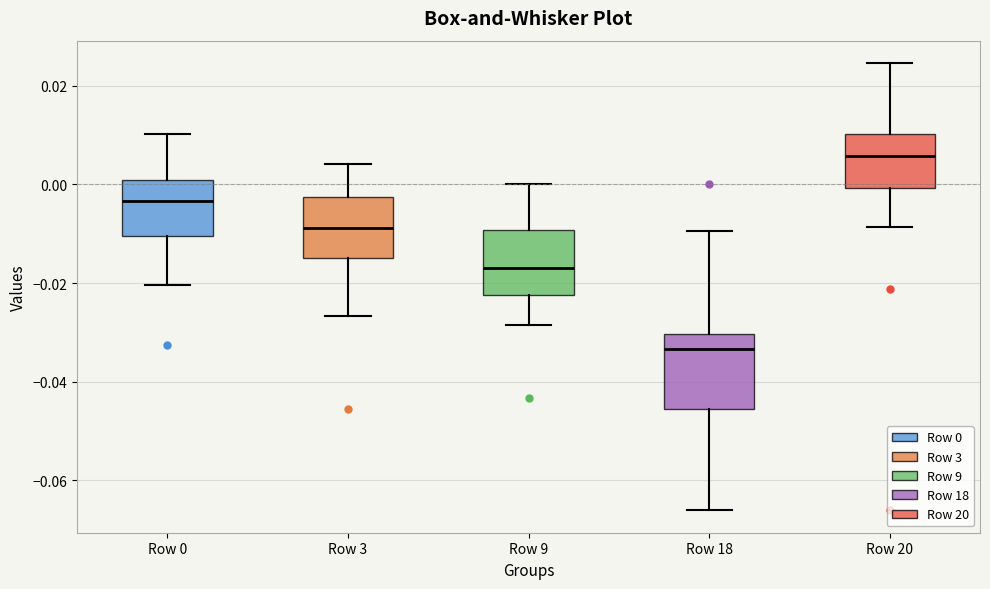

Which box's median line is the highest?

Row 20